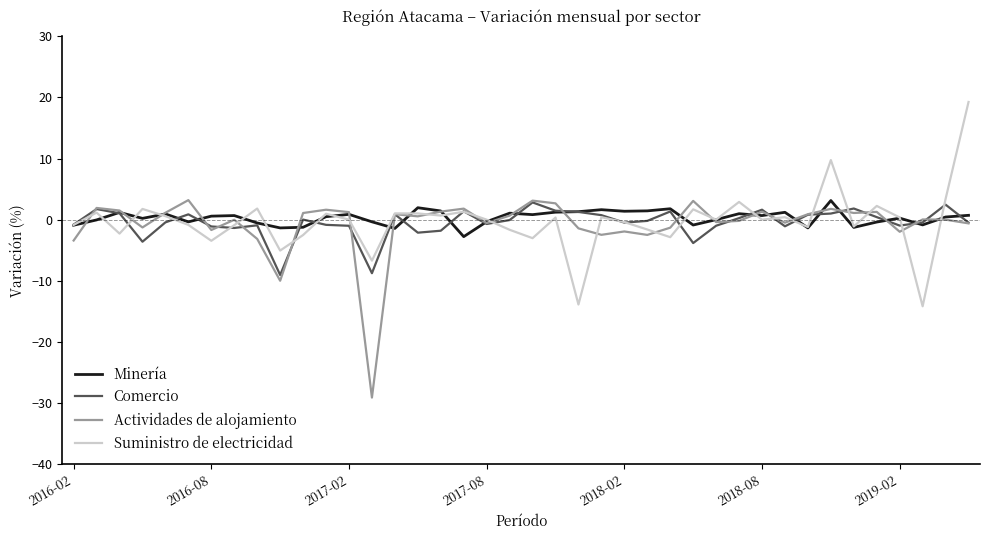

What is the lowest value of the Suministro de electricidad series?

-14.2